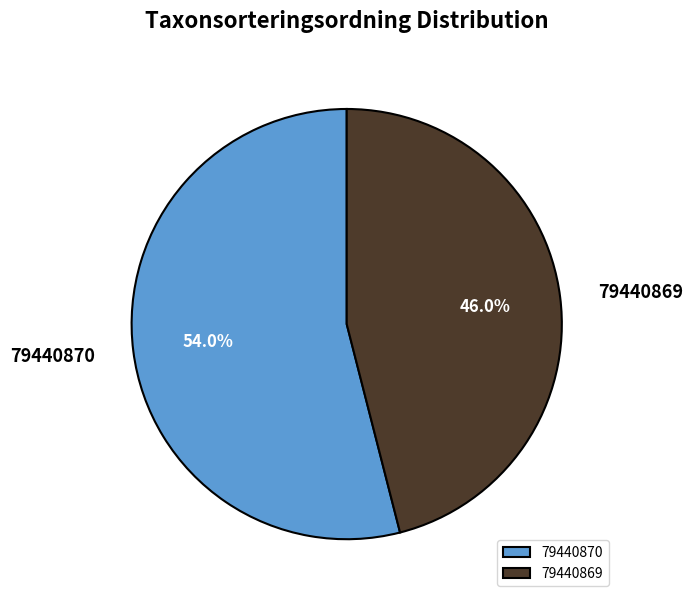

How many slices are in this pie chart?

2